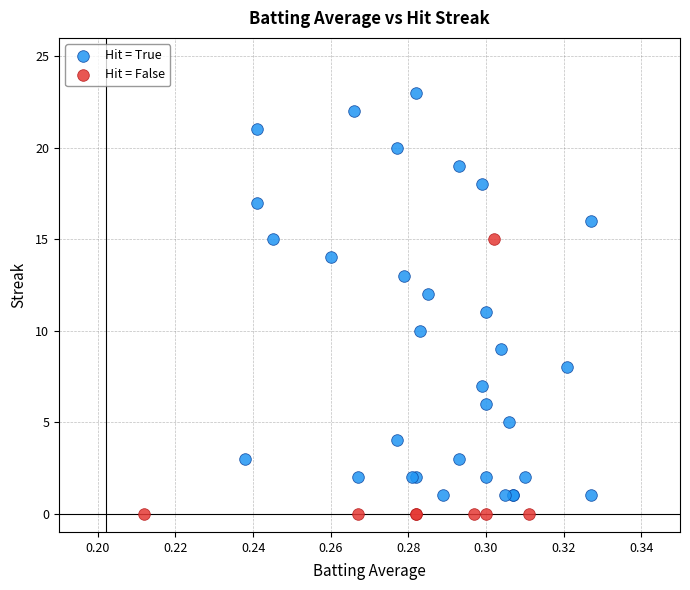

What are all the series names shown in the legend?

Hit = True, Hit = False